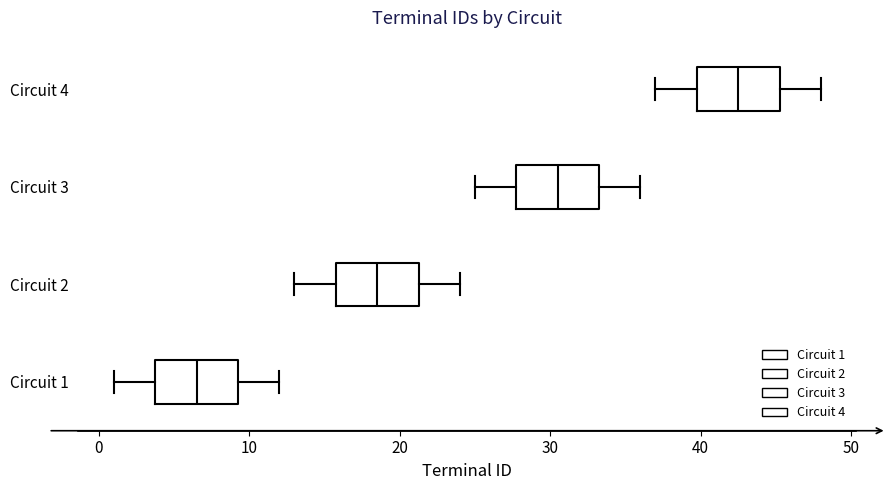

Which box has the furthest to the right median line?

Circuit 4